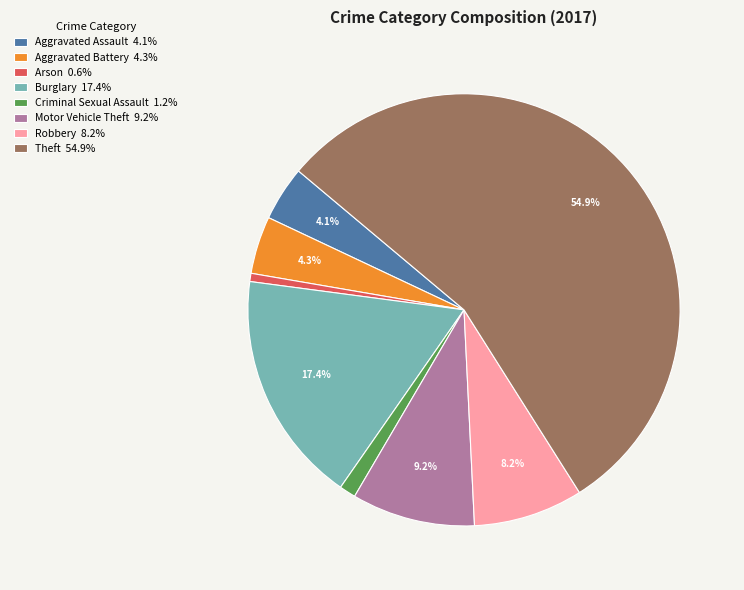

Is Theft 54.9% the majority of the pie?

Yes